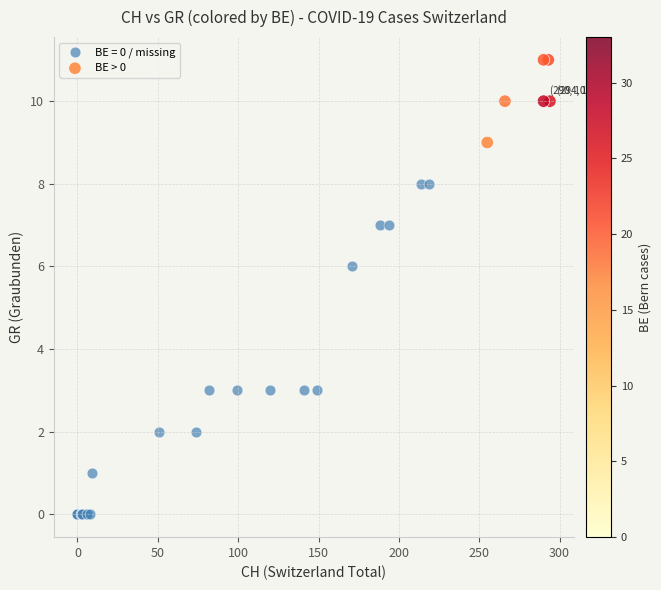

Which series has the largest Y range (max minus min)?

BE = 0 / missing